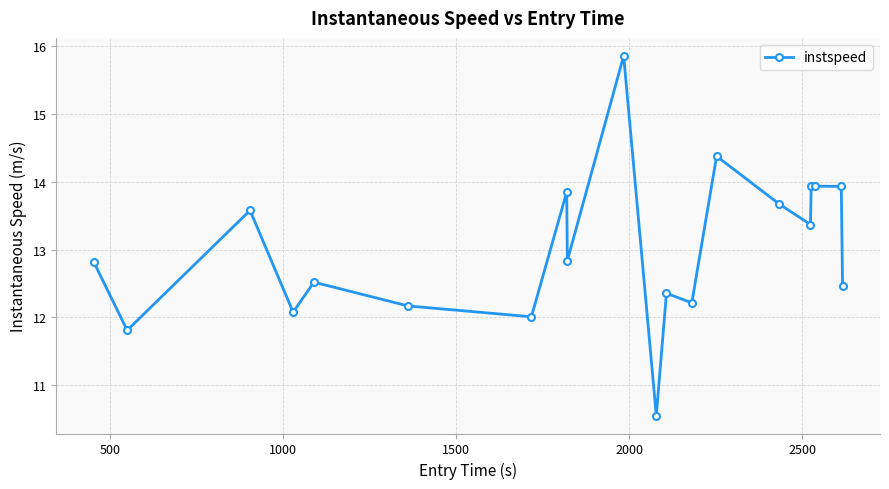

What is the minimum value shown in the chart?

10.6